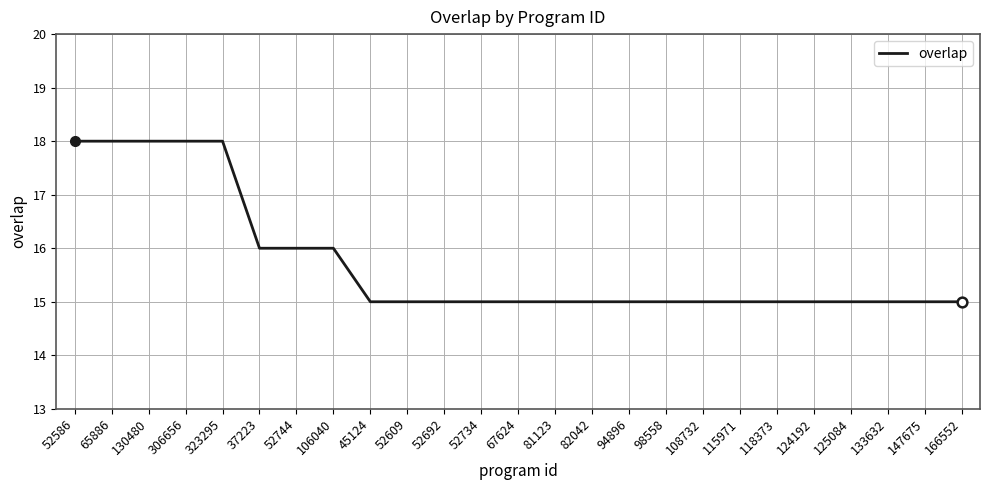

What is the smallest value displayed?

15